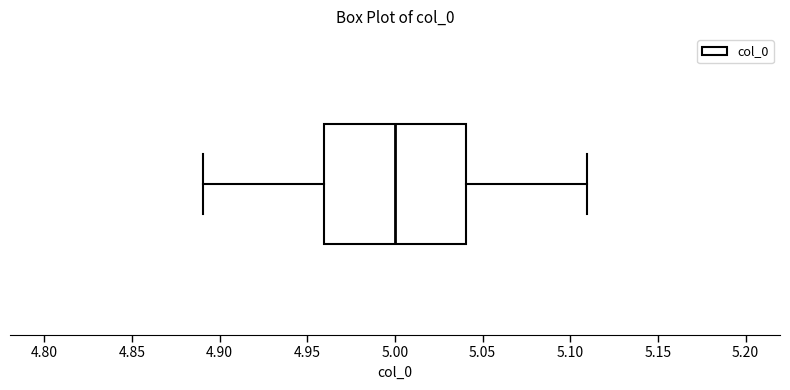

Where does the right whisker of the box end on the x-axis? The values are not printed on the chart, so give them approximately, as read against the axis.

5.11